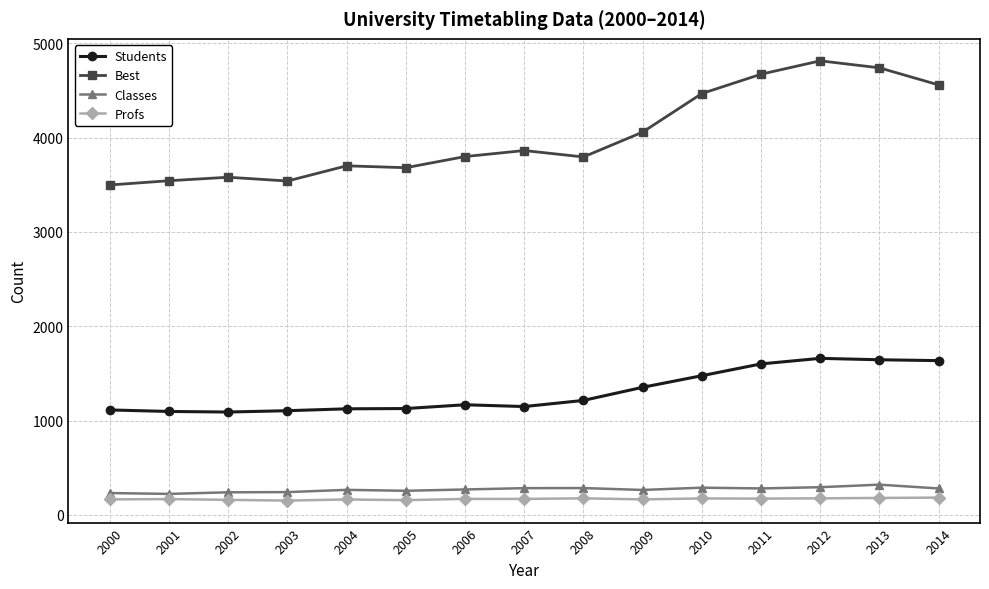

What is the smallest value displayed?

151